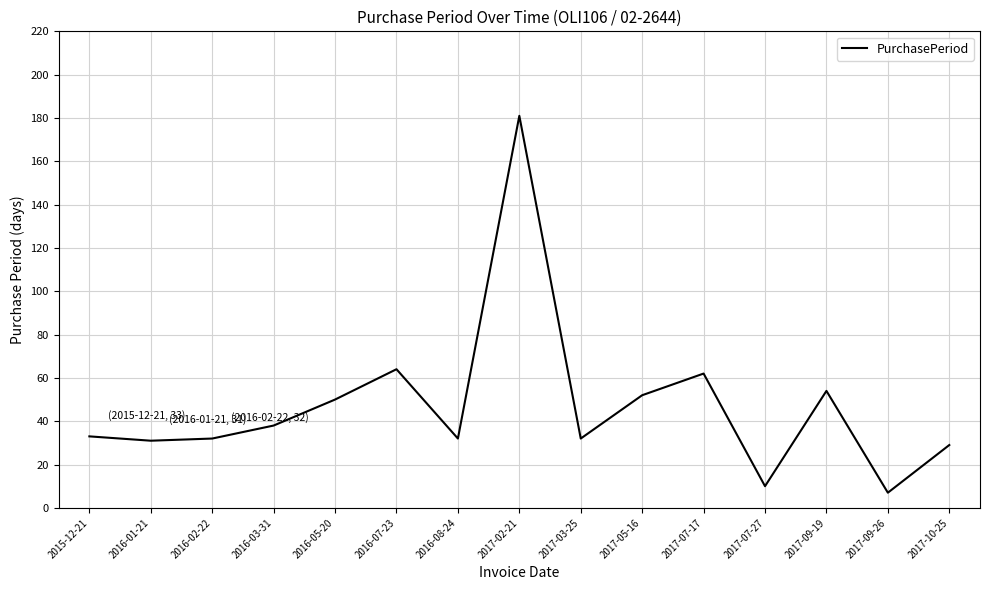

What is the minimum value shown in the chart?

7